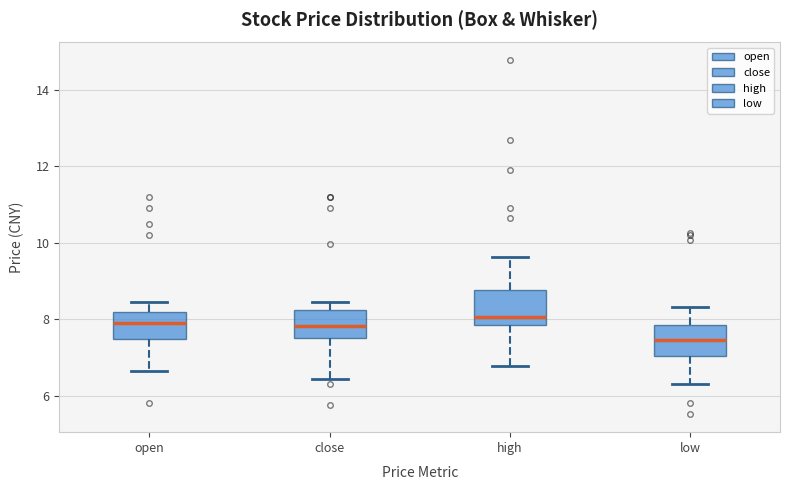

Reading left to right, read every box against the y-axis: the position of its median line, the range the box covers, and the ends of its whiskers. The values are not printed on the chart, so give them approximately, as read against the axis.

open: median 8.0, box 7.4 to 8.2, whiskers 6.6 to 8.4
close: median 7.8, box 7.6 to 8.2, whiskers 6.4 to 8.4
high: median 8.0, box 7.8 to 8.8, whiskers 6.8 to 9.6
low: median 7.4, box 7.0 to 7.8, whiskers 6.4 to 8.4